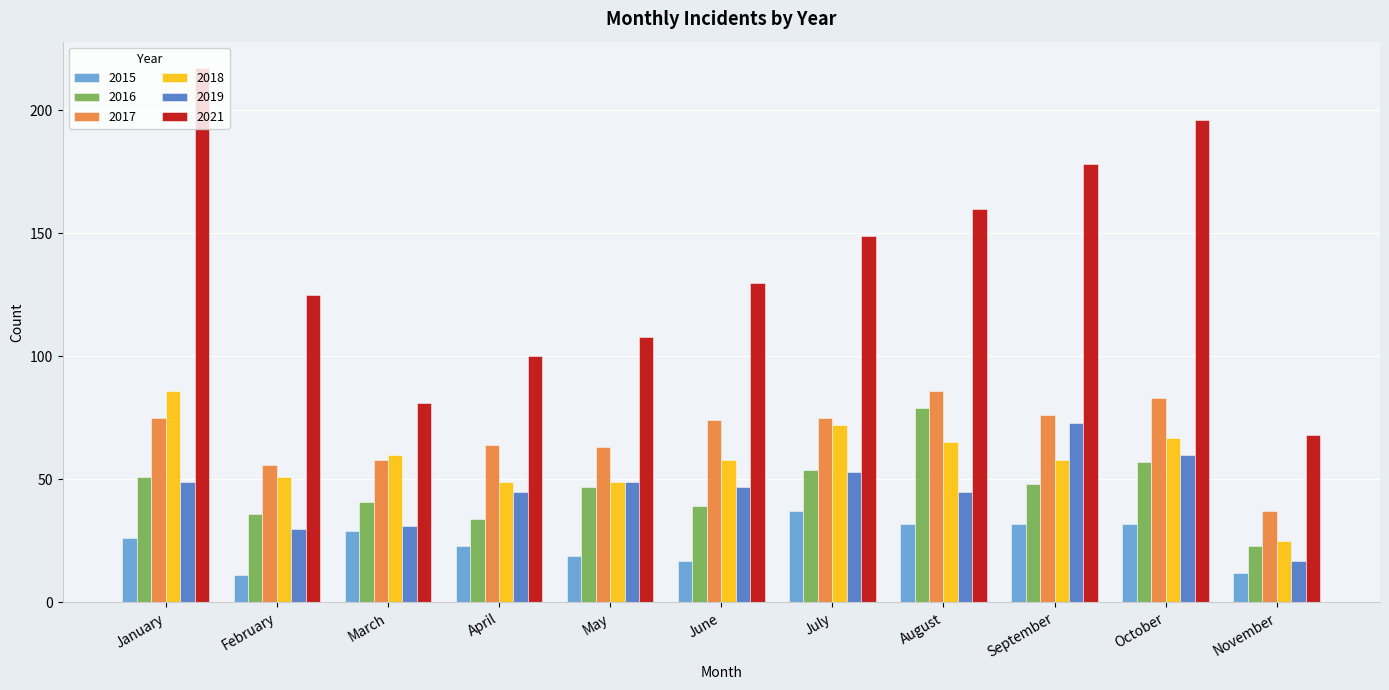

The value of 2016 at March is 41. True or false?

True